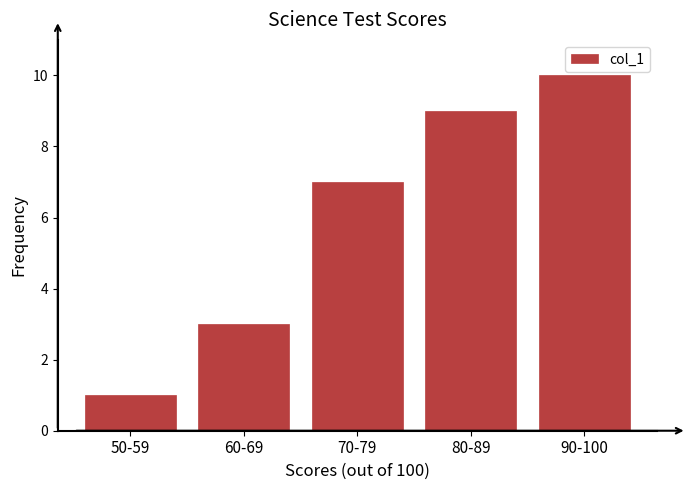

Reading left to right, transcribe all the data shown in this chart.

50-59=1	60-69=3	70-79=7	80-89=9	90-100=10